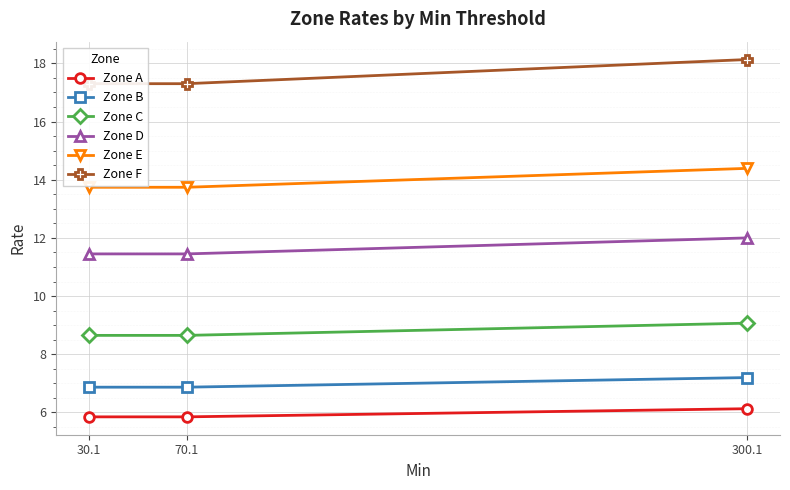

Reading right to left, list all the values displayed in this chart.

Zone A: 300.1=6.1	70.1=5.8	30.1=5.8
Zone B: 300.1=7.2	70.1=6.9	30.1=6.9
Zone C: 300.1=9.1	70.1=8.7	30.1=8.7
Zone D: 300.1=12.0	70.1=11.4	30.1=11.4
Zone E: 300.1=14.4	70.1=13.7	30.1=13.7
Zone F: 300.1=18.1	70.1=17.3	30.1=17.3